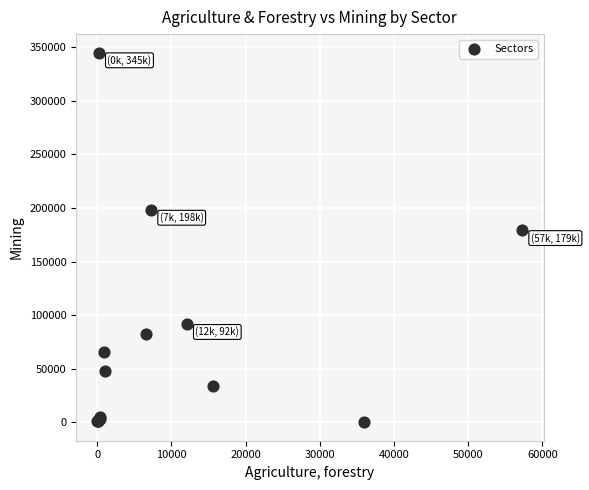

What Y value in the scatter plot is closest to 172574?

179173.6